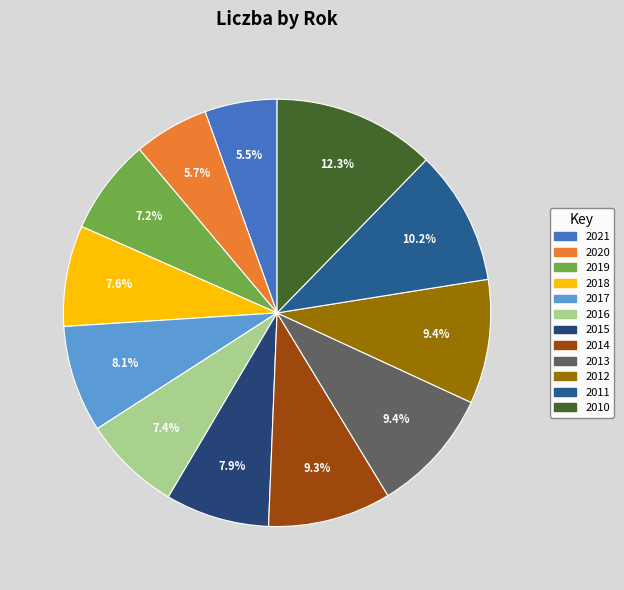

To the nearest percent, what percentage of the pie is 2017?

8%